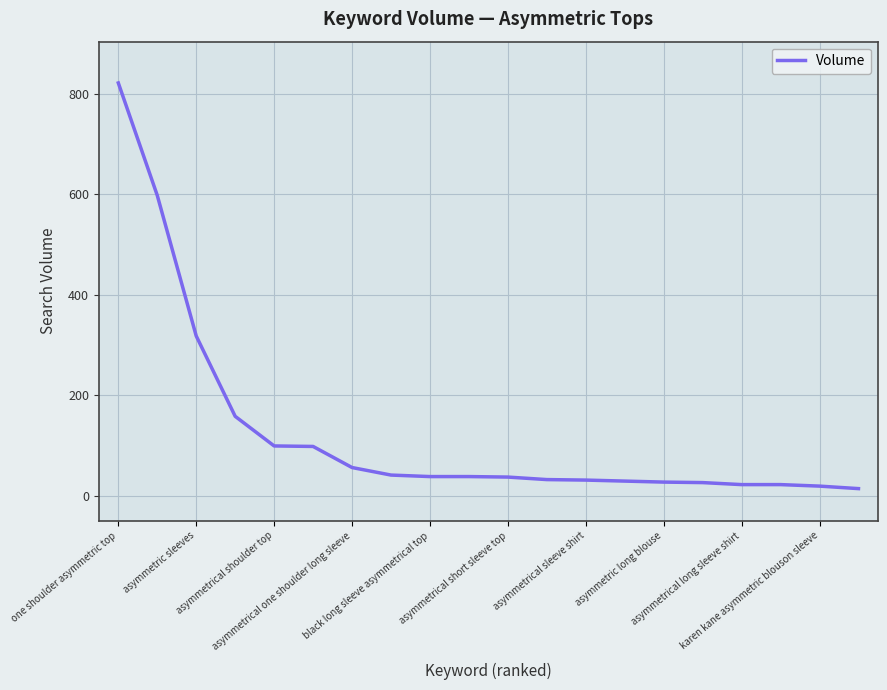

What is the difference between the maximum and minimum values?

808